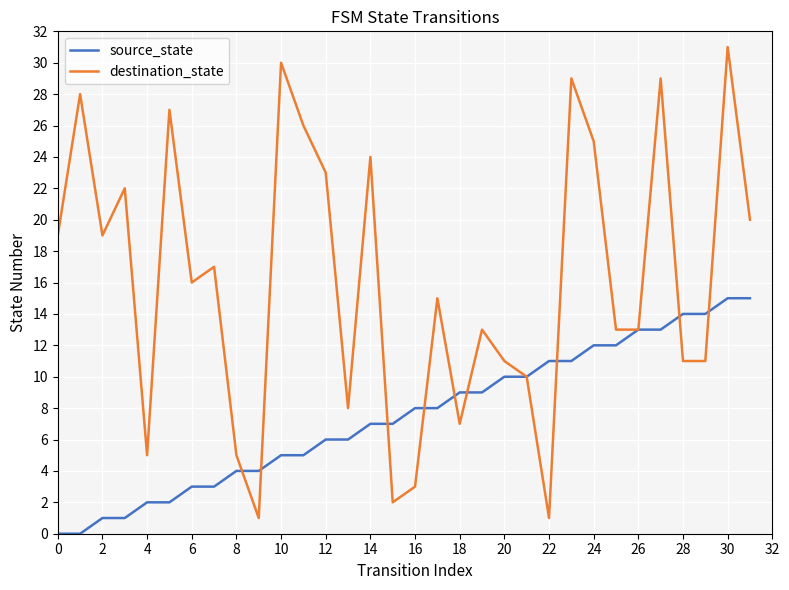

Which series has the largest total across all categories?

destination_state